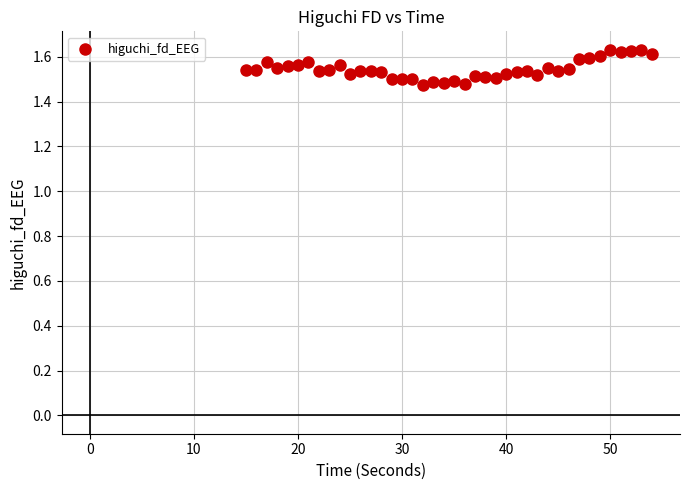

What is the range of X values (max minus min)?

39.0